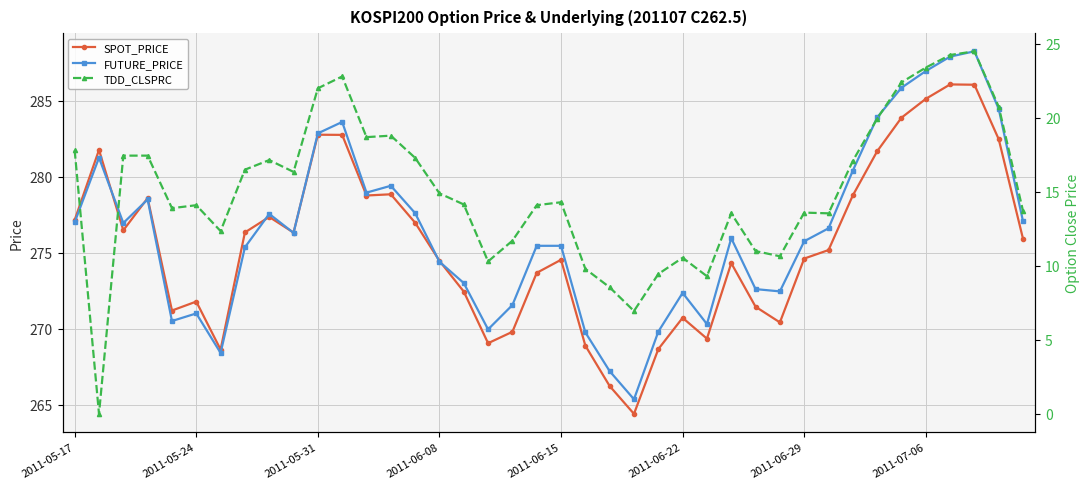

Where does the SPOT_PRICE series first go above 275?

2011-05-17